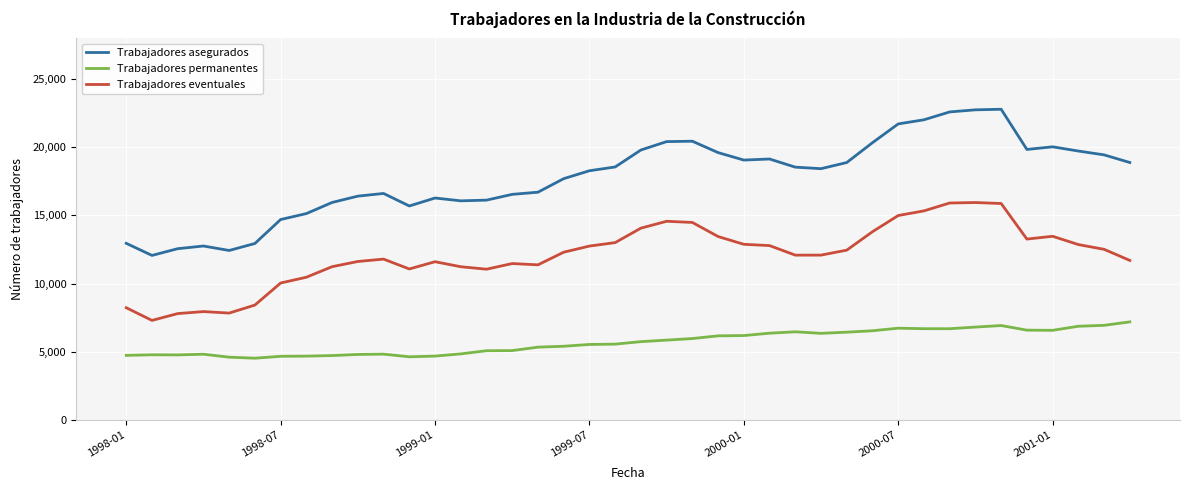

Which series has the widest spread of values?

Trabajadores asegurados